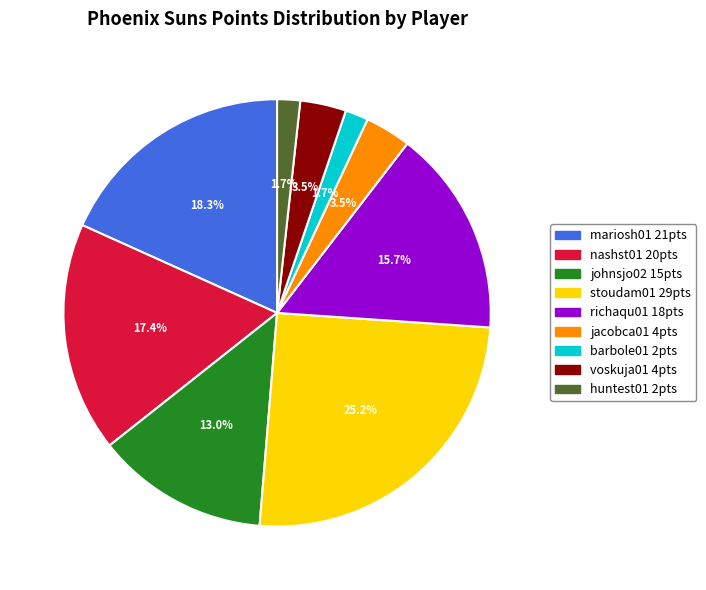

What is the largest slice in the pie chart?

stoudam01